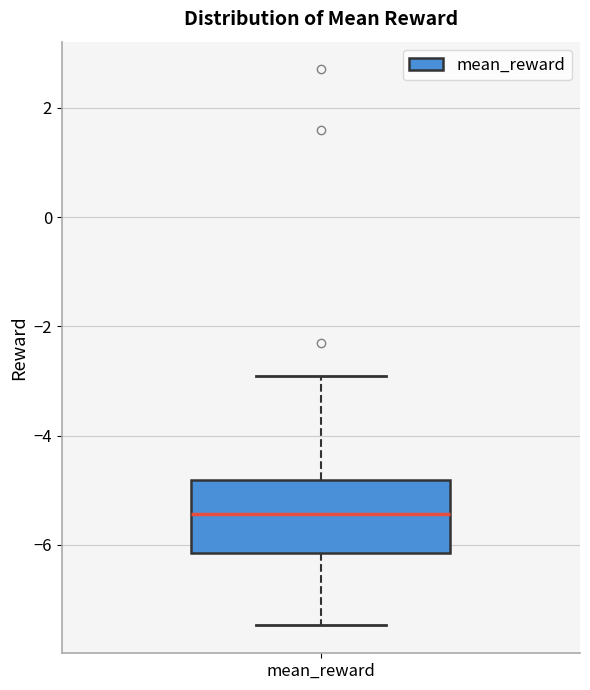

Read this box plot against the y-axis: the position of the median line, the range covered by the box, and the ends of both whiskers. The values are not printed on the chart, so give them approximately, as read against the axis.

median -5.4, box -6.2 to -4.8, whiskers -7.4 to -3.0